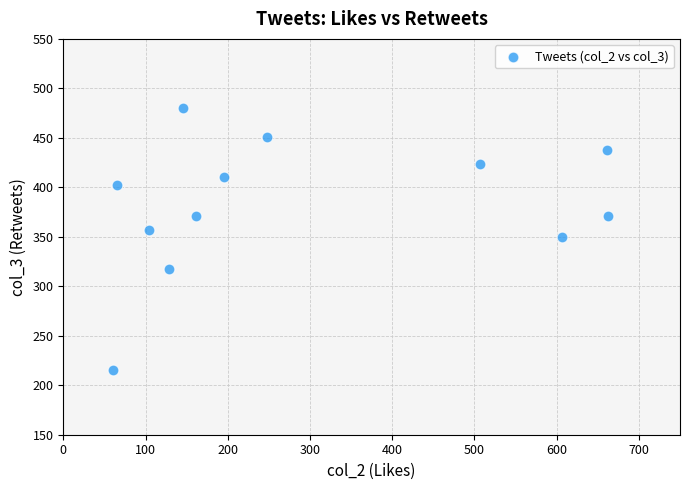

What is the range of X values (max minus min)?

603